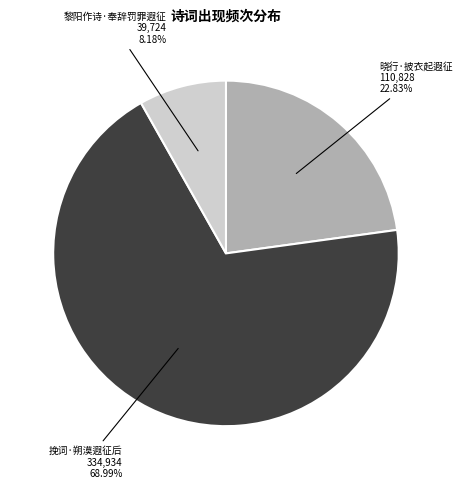

Does 晓行·披衣起遐征 account for over 50% of the chart?

No